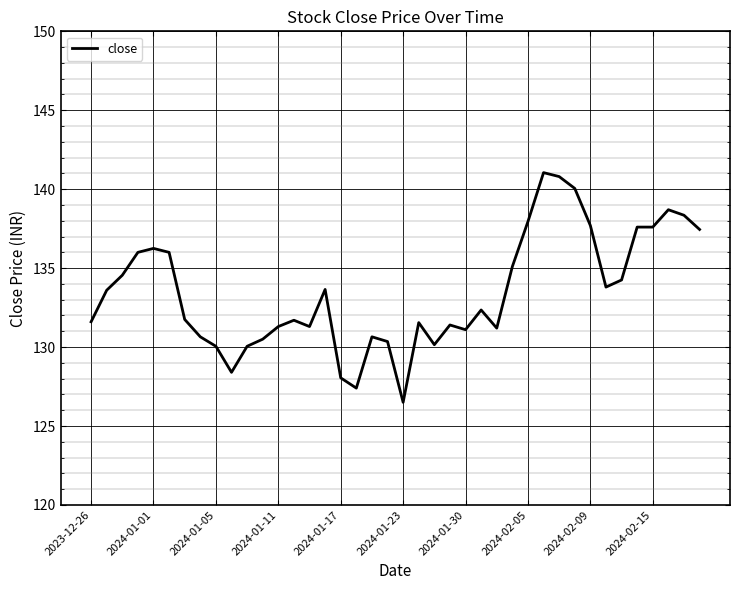

What is the maximum value shown in the chart?

141.1